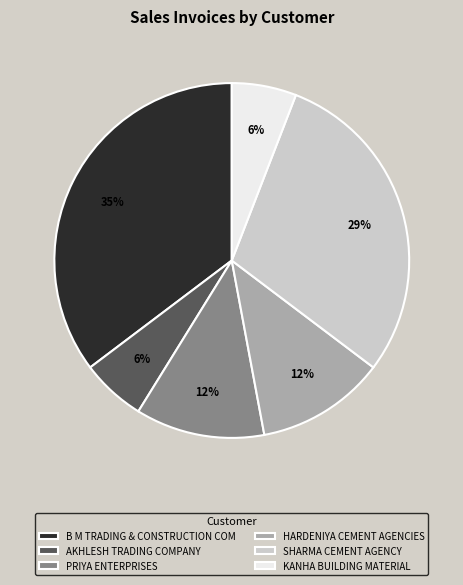

Combined, do KANHA BUILDING MATERIAL and SHARMA CEMENT AGENCY account for over 50%?

No